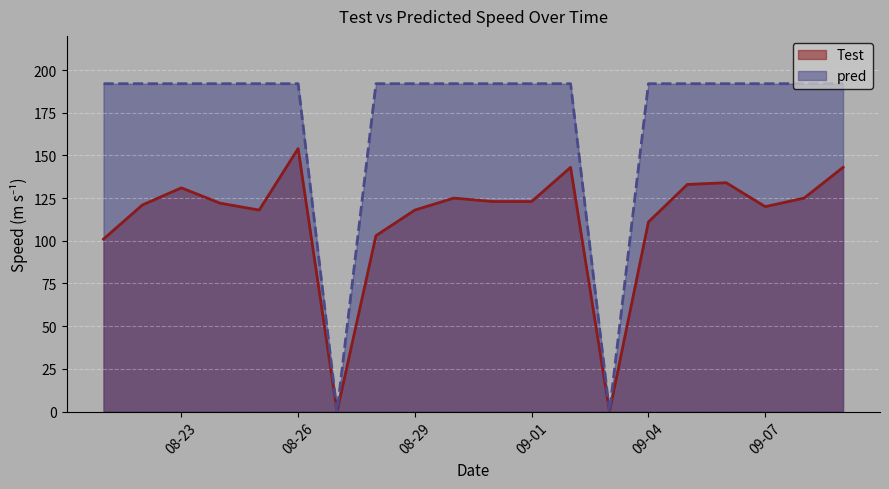

In Test, how many points are lower than both neighbors (excluding endpoints)?

4